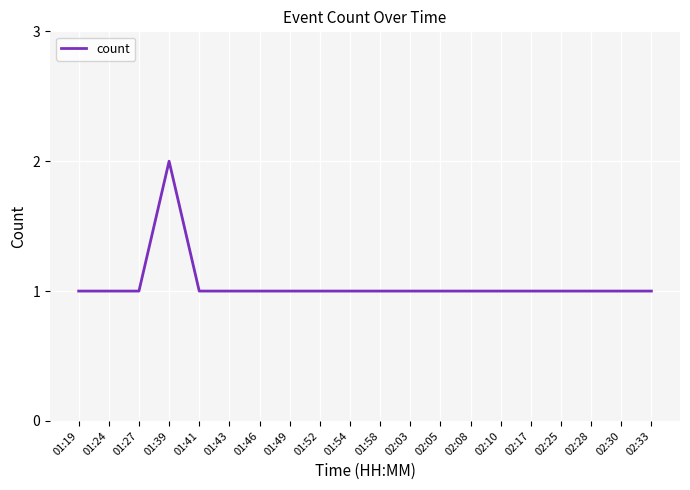

The value at 01:43 is 2. True or false?

False